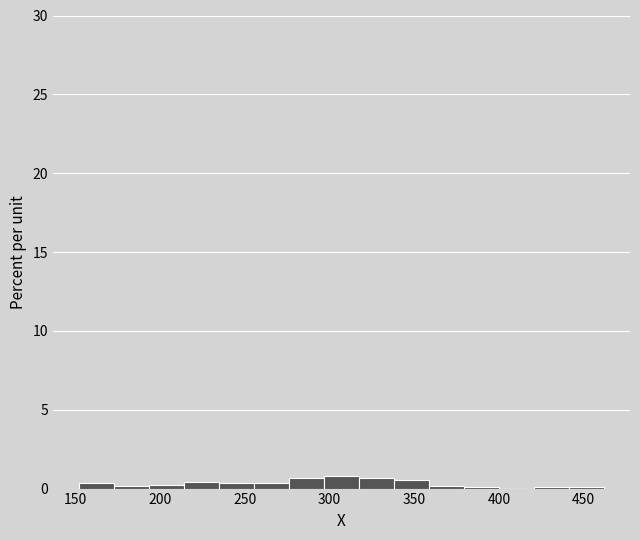

Reading left to right, list every bar in this chart as the range it spans on the x-axis followed by its height. Neither the bar edges nor the heights are printed on the chart, so give them approximately, as read against the axes.

150 to 175: under 0.5
175 to 195: under 0.5
195 to 215: under 0.5
215 to 235: under 0.5
235 to 255: under 0.5
255 to 275: under 0.5
275 to 295: 0.5
295 to 315: 1.0
315 to 340: 0.5
340 to 360: 0.5
360 to 380: under 0.5
380 to 400: under 0.5
400 to 420: 0
420 to 440: under 0.5
440 to 460: under 0.5